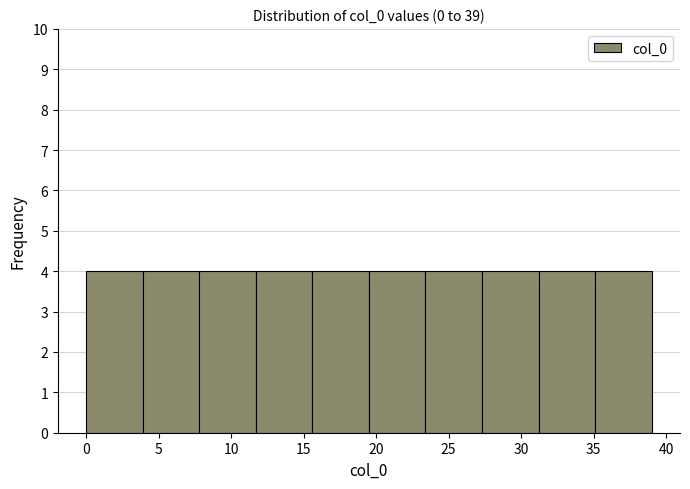

What is the height of the bar covering 7.8 to 11.7 on the x-axis? Neither the bar edges nor the heights are printed on the chart, so give them approximately, as read against the axes.

4